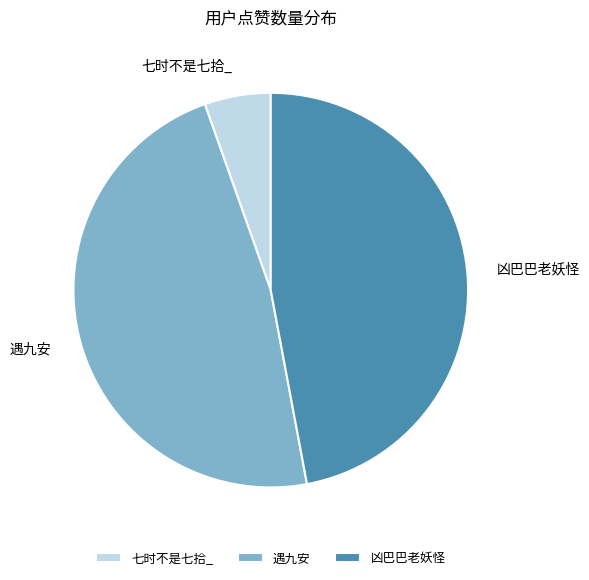

Is there a majority slice in this chart?

No